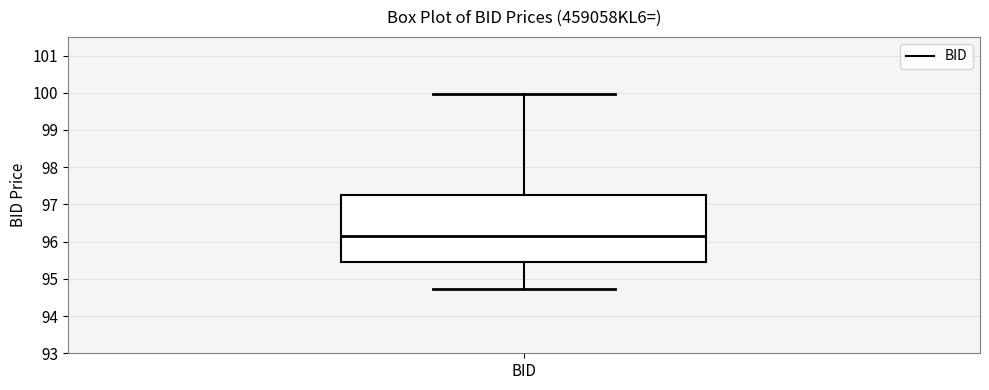

Transcribe this box plot: give where the median line is, the range the box spans, and where the two whiskers end, as read against the y-axis. The values are not printed on the chart, so give them approximately, as read against the axis.

median 96.2, box 95.4 to 97.3, whiskers 94.7 to 100.0